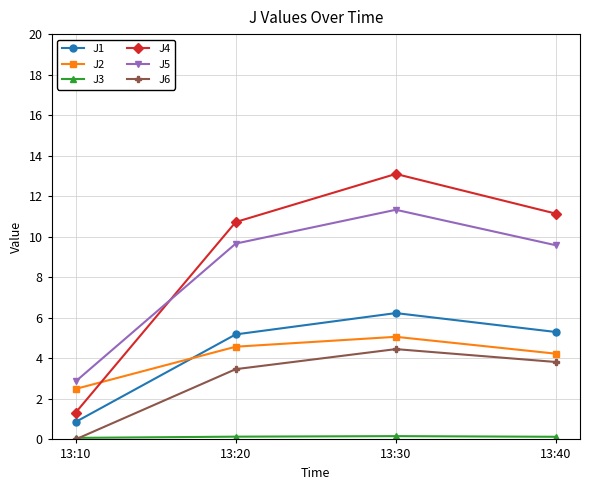

How many lines are shown in the chart?

6